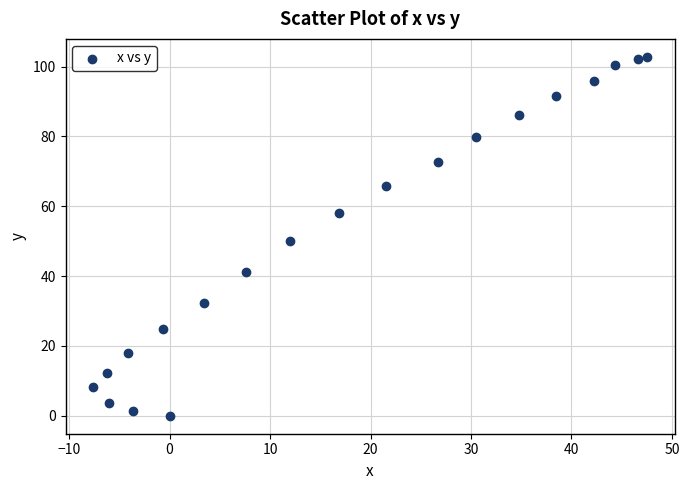

What is the range of X values (max minus min)?

55.1